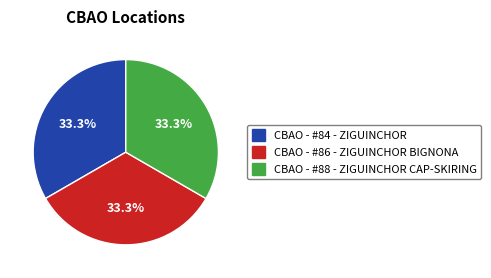

How much of the chart is everything except CBAO - #84 - ZIGUINCHOR?

66.7%